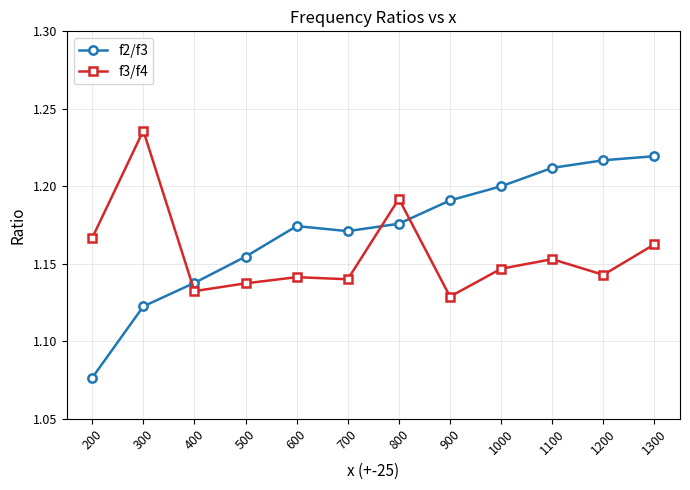

The value of f3/f4 at 1000 is 0.3. True or false?

False